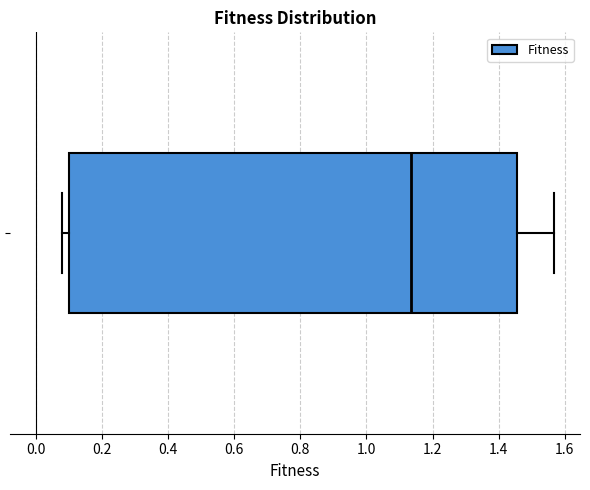

Transcribe this box plot: give where the median line is, the range the box spans, and where the two whiskers end, as read against the x-axis. The values are not printed on the chart, so give them approximately, as read against the axis.

median 1.14, box 0.10 to 1.46, whiskers 0.08 to 1.56